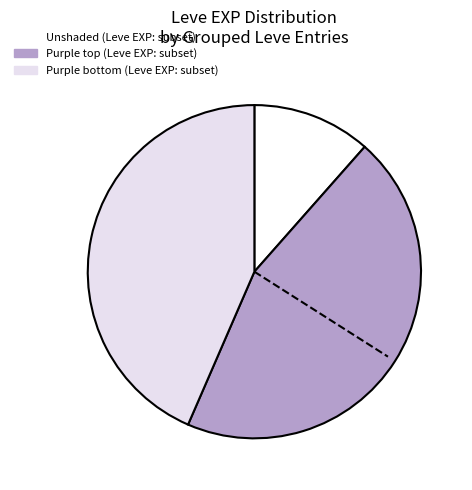

Is there any slice that represents more than half of the pie?

No